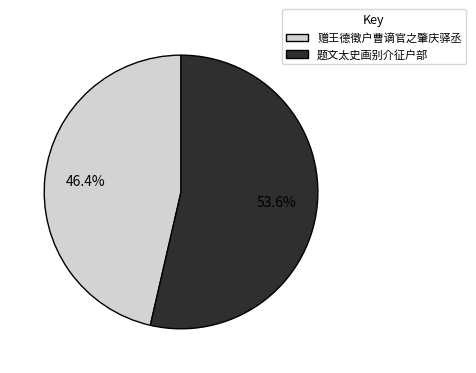

Does 赠王德徵户曹谪官之肇庆驿丞 represent more than half of the total?

No